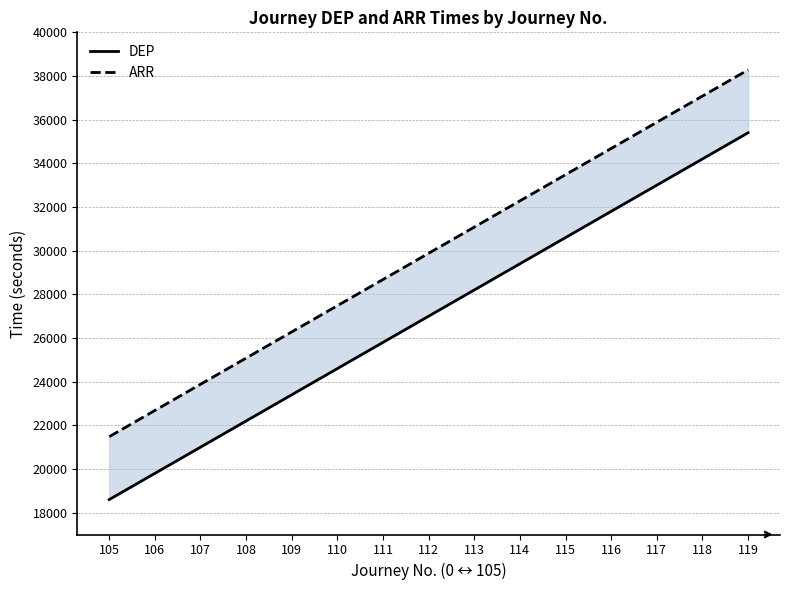

Reading left to right, transcribe all the data shown in this chart.

DEP: 18600	19800	21000	22200	23400	24600	25800	27000	28200	29400	30600	31800	33000	34200	35400
ARR: 21480	22680	23880	25080	26280	27480	28680	29880	31080	32280	33480	34680	35880	37080	38280